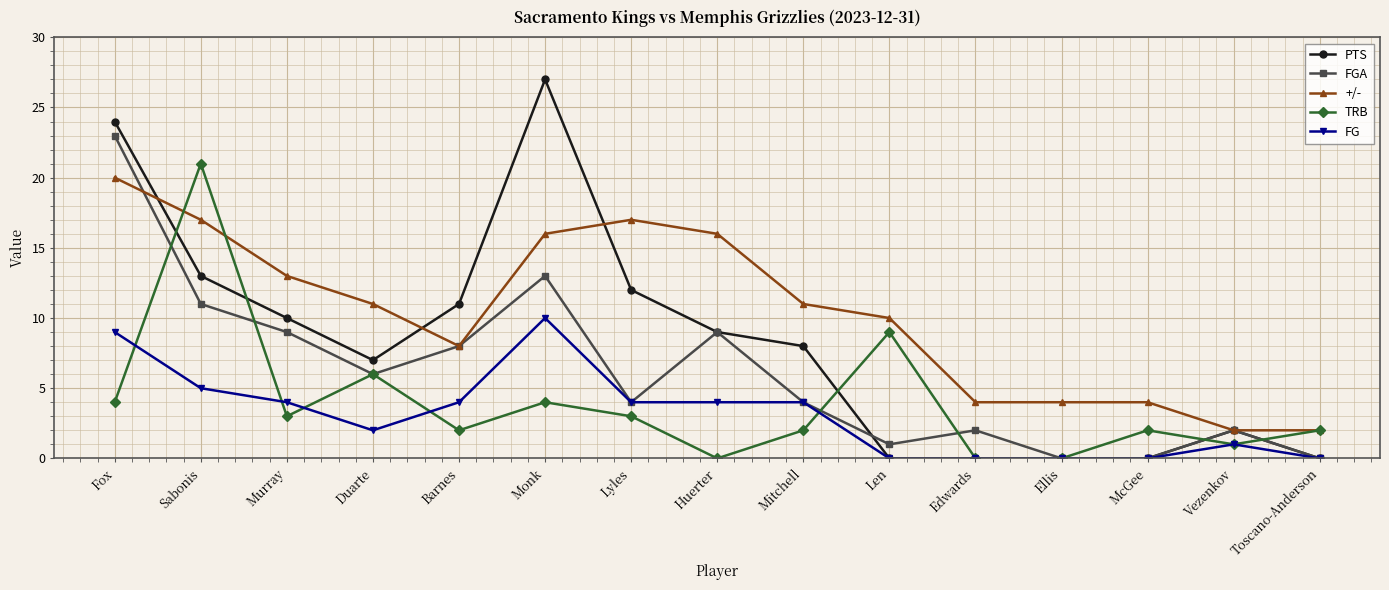

After their last crossing, which series has the higher values: FGA or +/-?

+/-